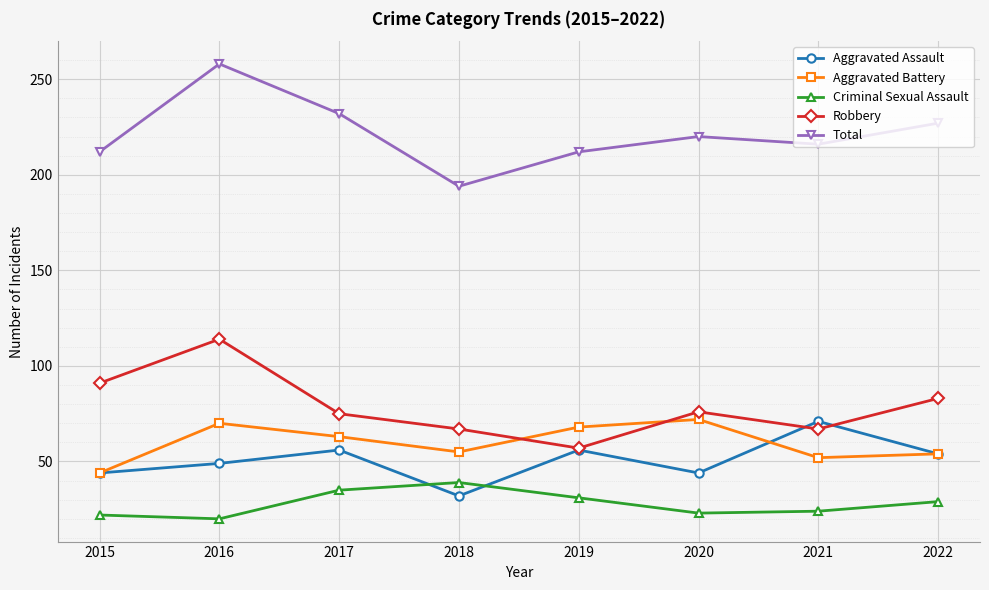

What is the value of the Aggravated Battery point at the 7th from the left?

52